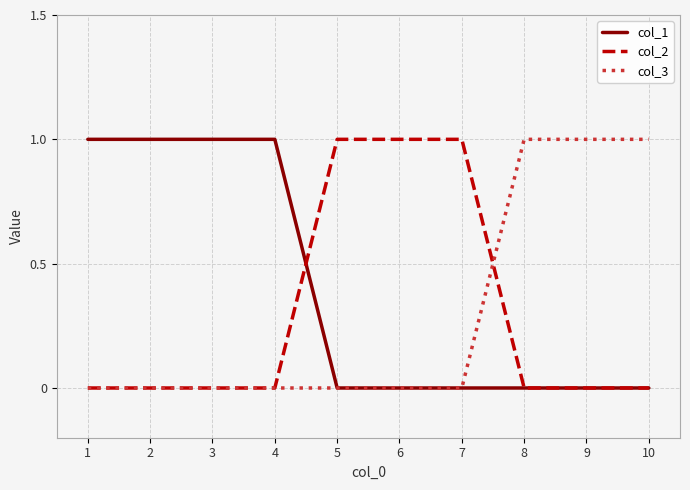

True or false: col_2 has a value of 1 at 7.

True